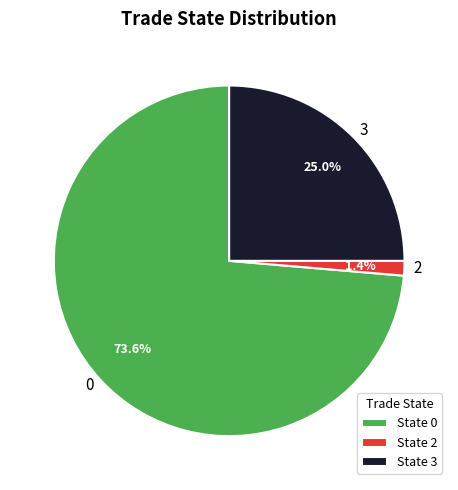

Does 0 represent more than half of the total?

Yes